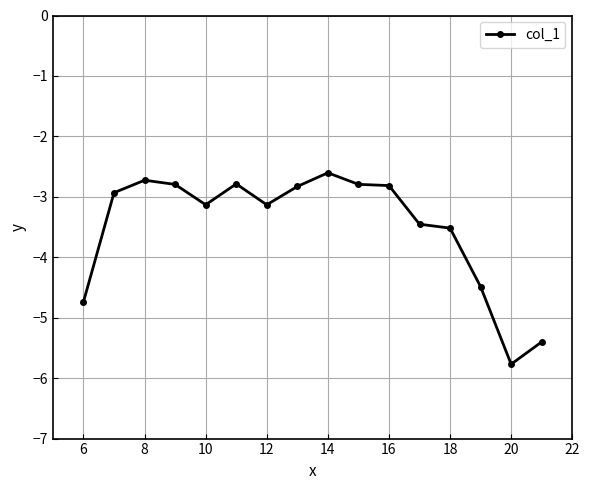

Does the chart display data point markers on the line(s)?

Yes